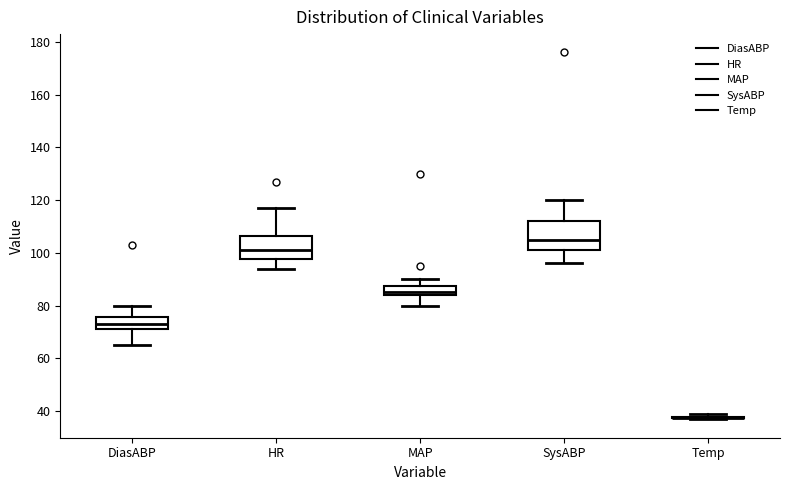

Reading left to right, transcribe this box plot: for each box, give where its median line is, the range the box spans, and where its two whiskers end, as read against the y-axis. The values are not printed on the chart, so give them approximately, as read against the axis.

DiasABP: median 74, box 72 to 76, whiskers 66 to 80
HR: median 102, box 98 to 106, whiskers 94 to 118
MAP: median 86, box 84 to 88, whiskers 80 to 90
SysABP: median 106, box 102 to 112, whiskers 96 to 120
Temp: box collapsed to a line at 38, whiskers 36 to 38